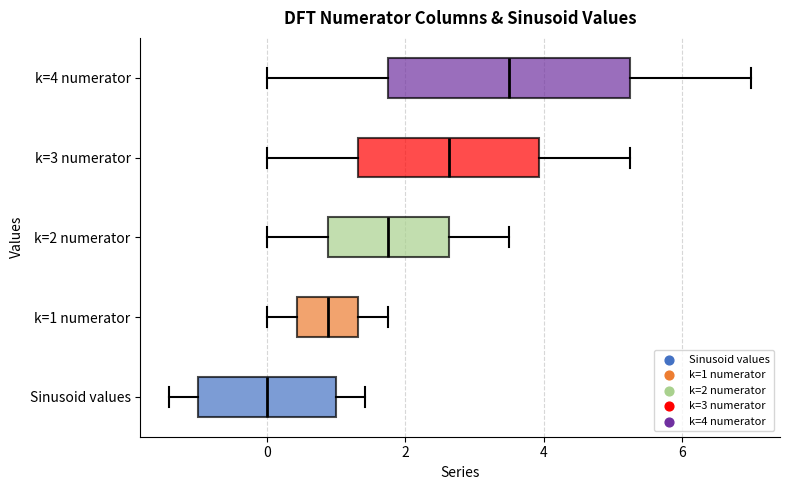

Where does the median line of the box for k=4 numerator sit on the x-axis? The values are not printed on the chart, so give them approximately, as read against the axis.

3.6